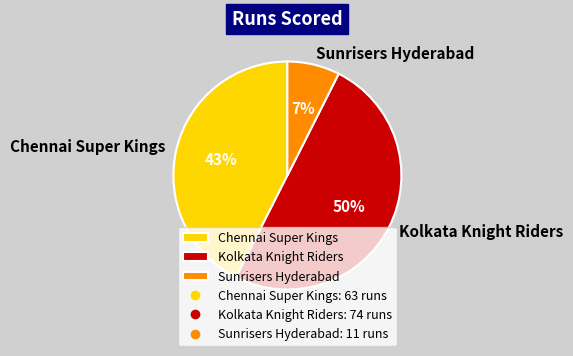

Does Sunrisers Hyderabad represent more than half of the total?

No